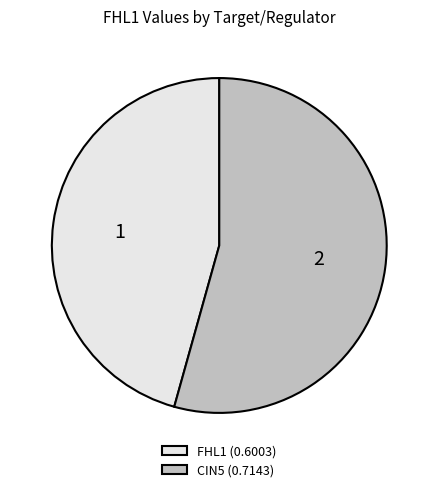

What is the smallest slice in the pie chart?

FHL1